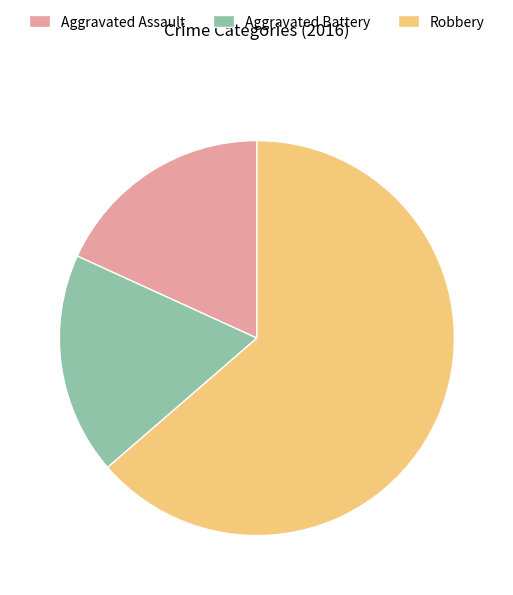

Is the sum of Robbery and Aggravated Assault greater than half?

Yes